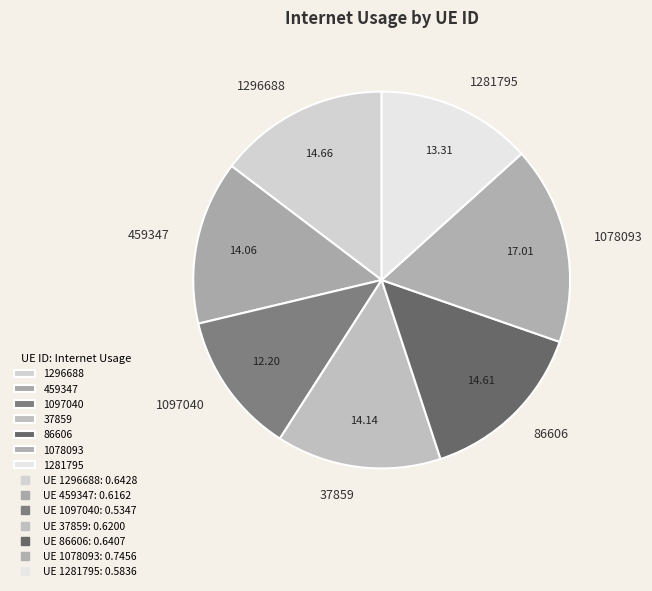

What is the largest slice in the pie chart?

1078093